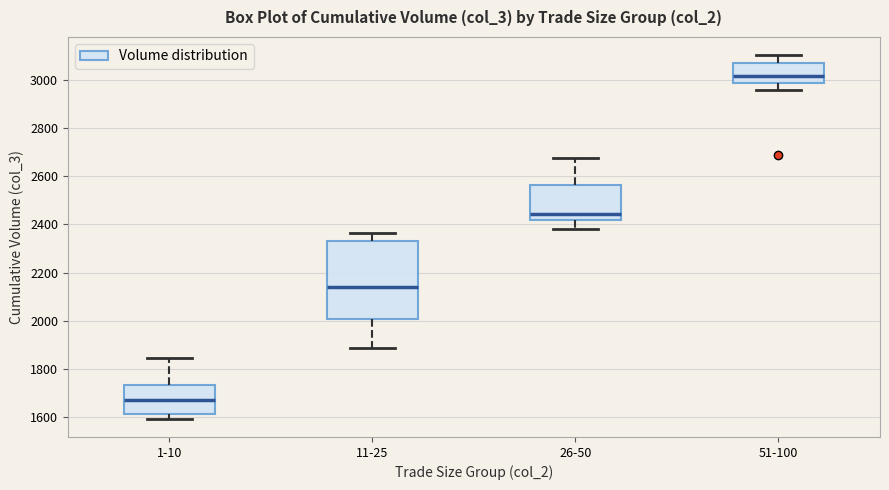

Where does the median line of the box for 51-100 sit on the y-axis? The values are not printed on the chart, so give them approximately, as read against the axis.

3020